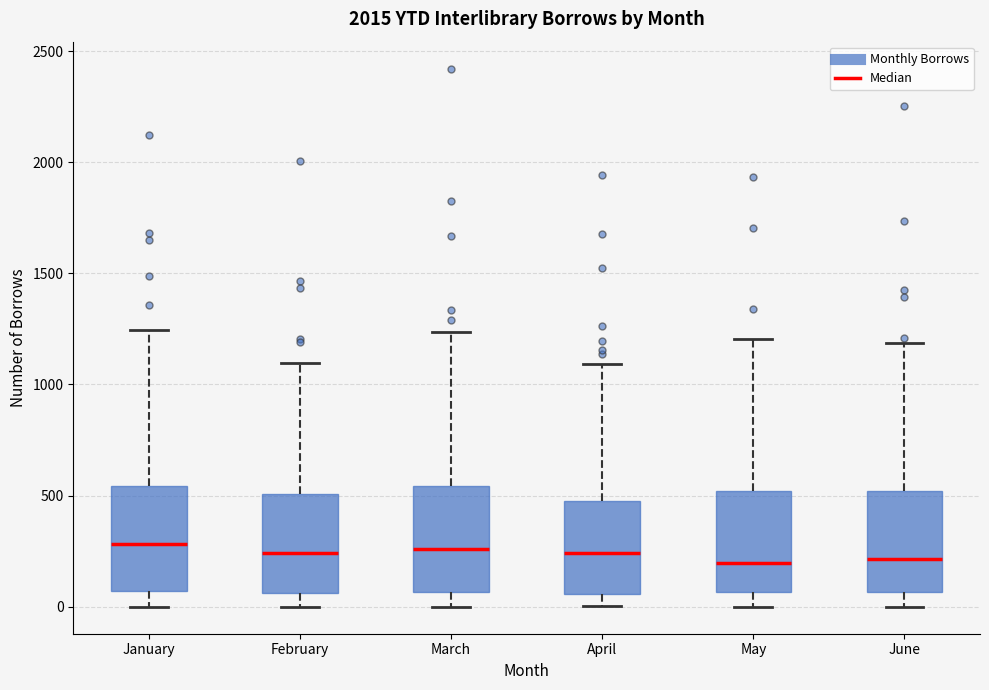

Where does the median line of the box for February sit on the y-axis? The values are not printed on the chart, so give them approximately, as read against the axis.

250